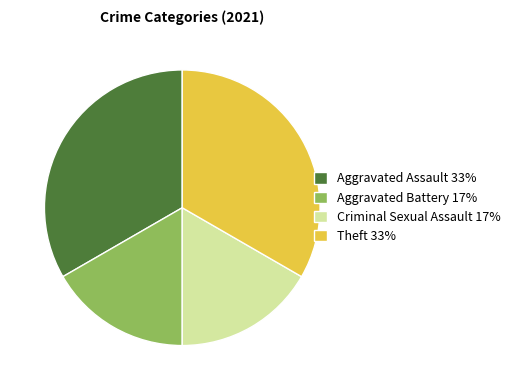

Approximately how many times larger is the value at Theft 33% compared to Criminal Sexual Assault 17%?

2.0